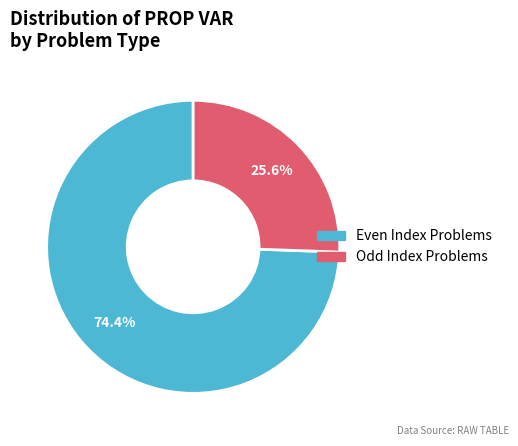

Is there a majority slice in this chart?

Yes